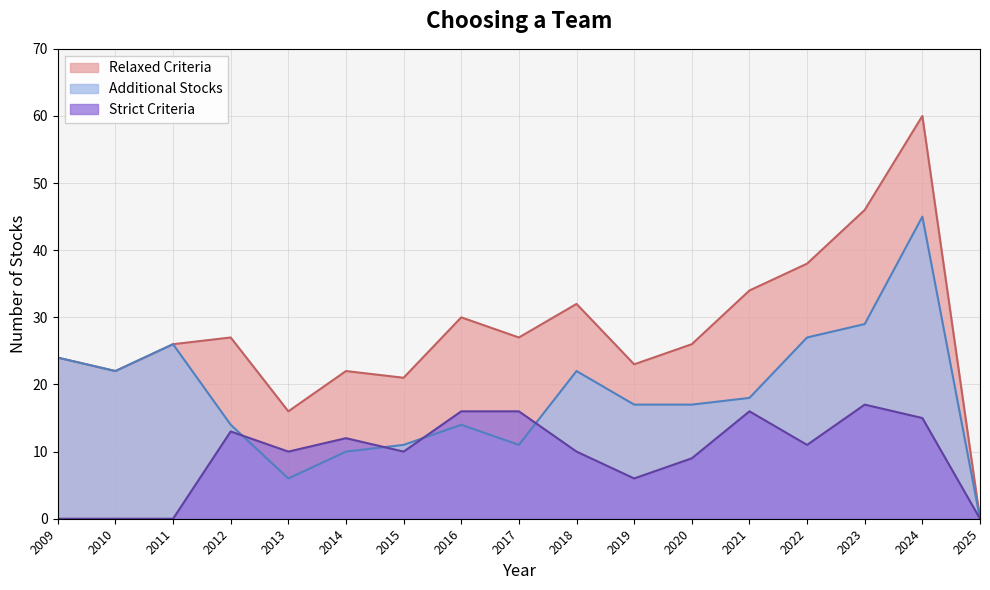

How many interior local valleys does the Relaxed Criteria series have?

5